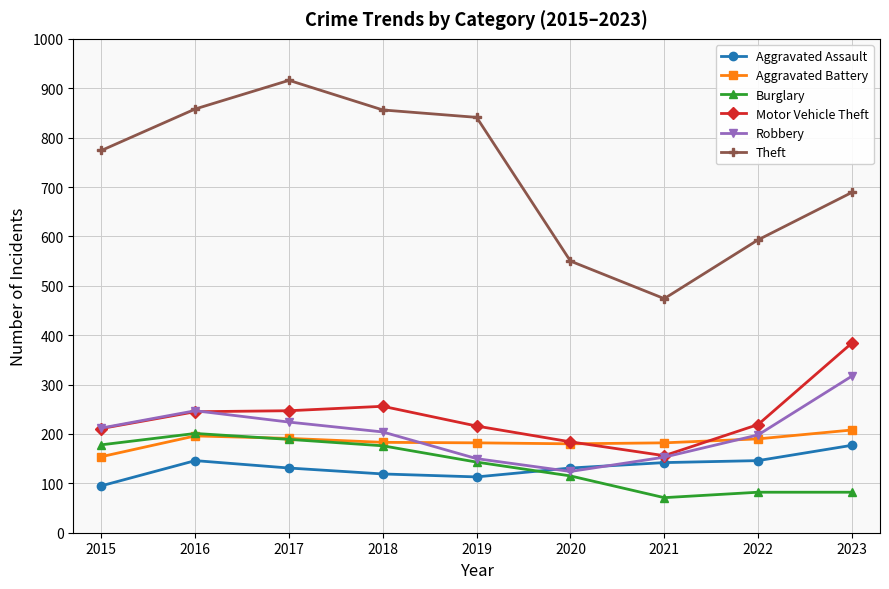

What is the value of the Theft point at the 2nd from the left?

858